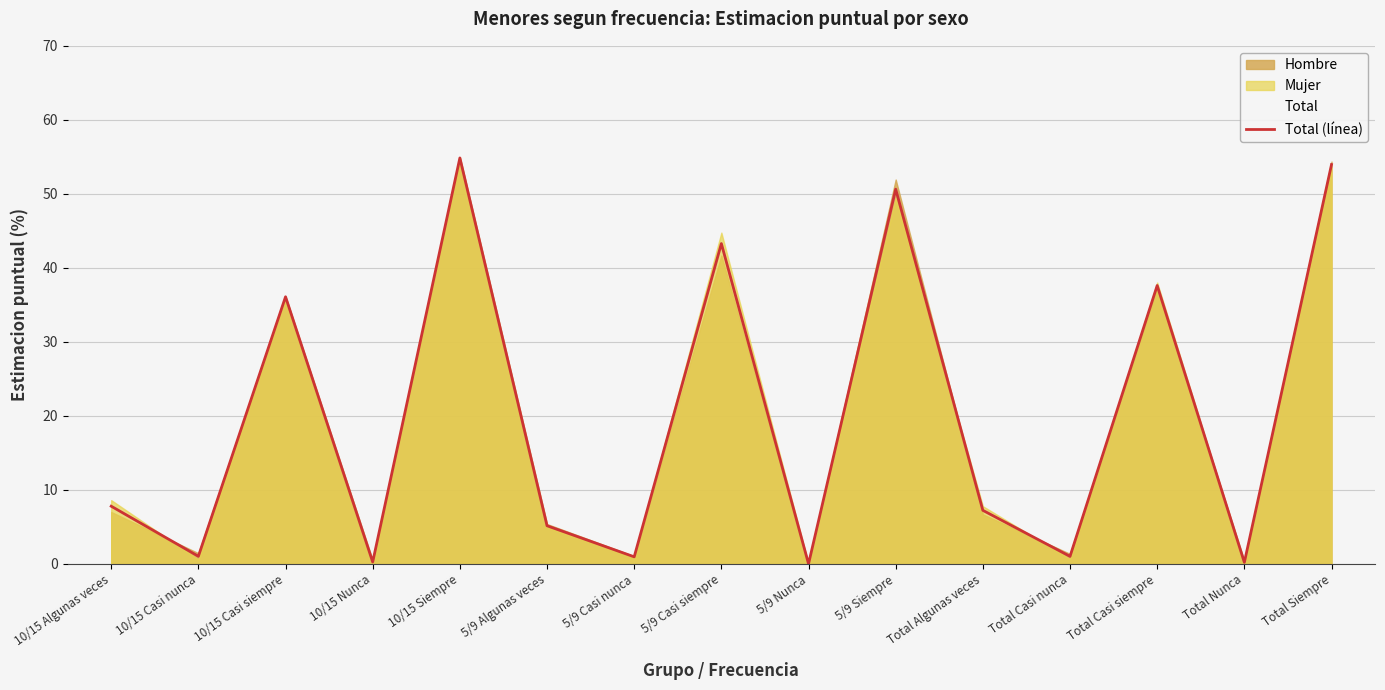

Which label corresponds to the largest value in the chart?

10/15 Siempre